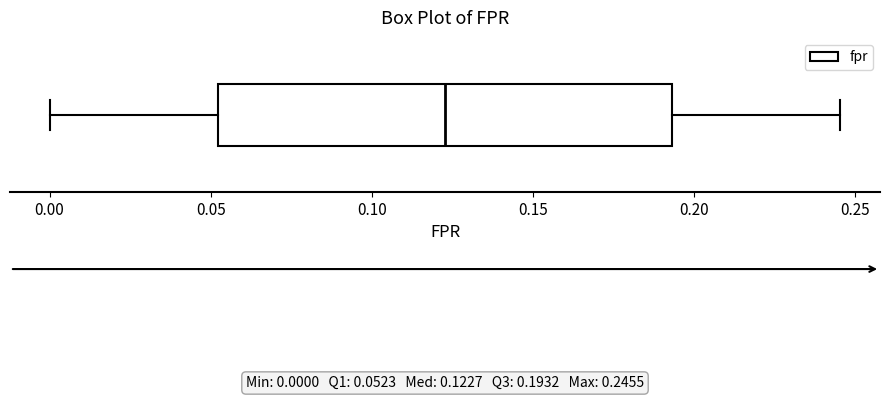

Where is the left edge of the box on the x-axis? The values are not printed on the chart, so give them approximately, as read against the axis.

0.050